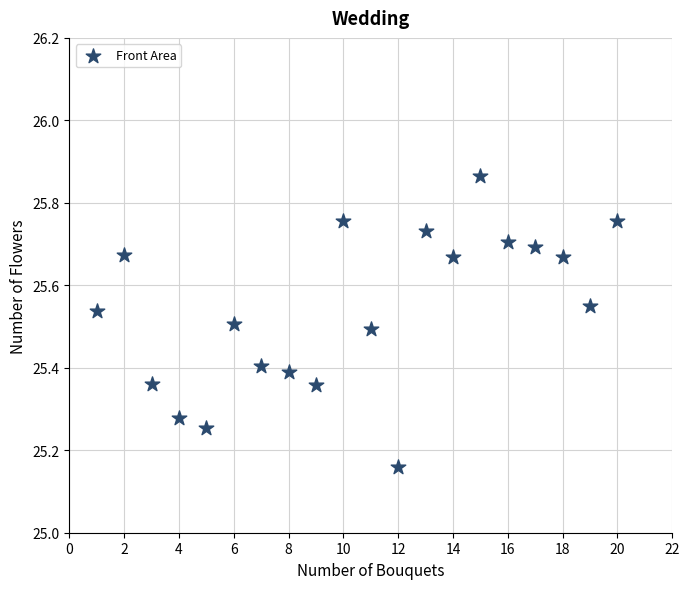

What is the range of X values (max minus min)?

19.0